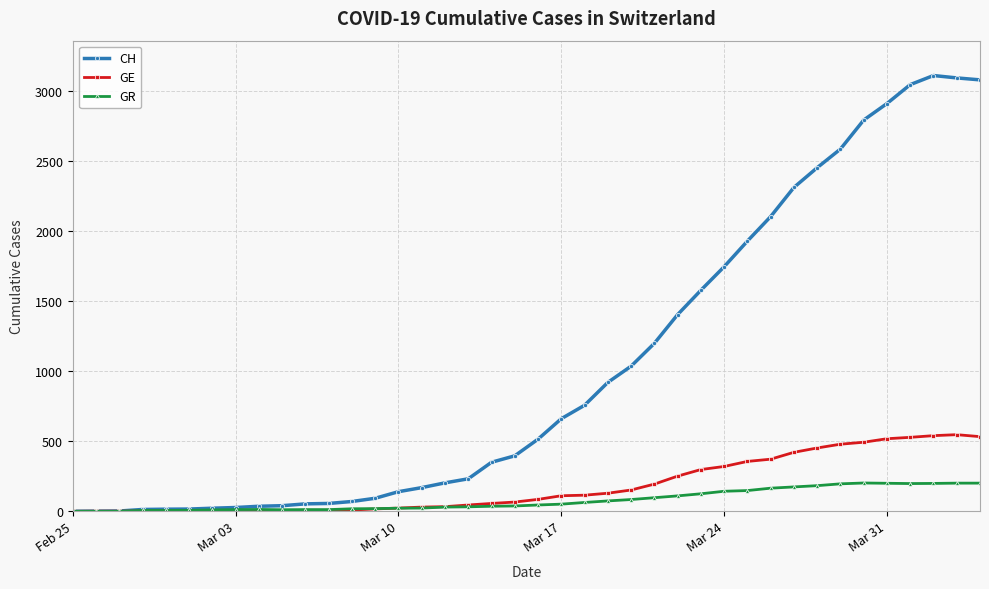

Which series has the widest spread of values?

CH